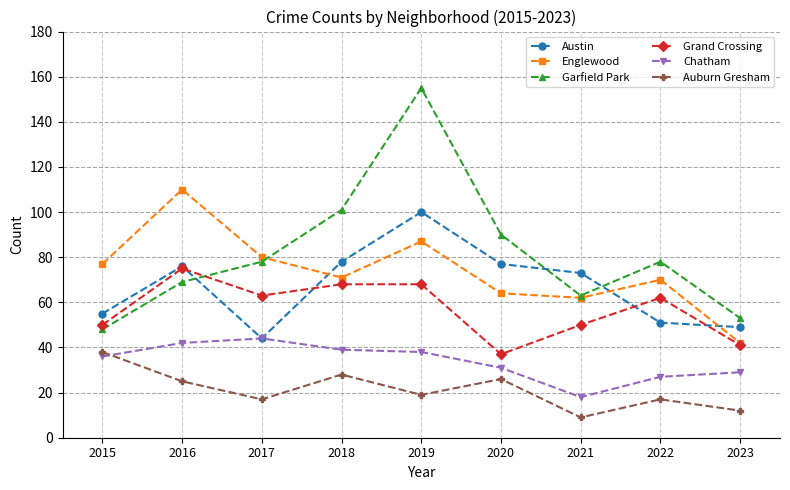

What is the difference between the second highest and second lowest values in the Garfield Park series?

48